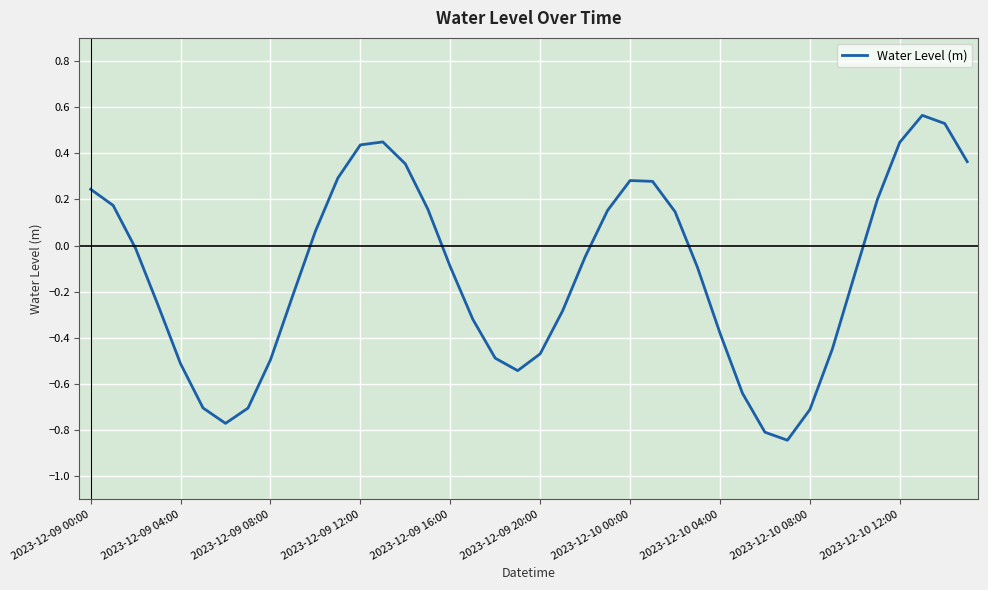

What is the difference between the maximum and minimum values?

1.4